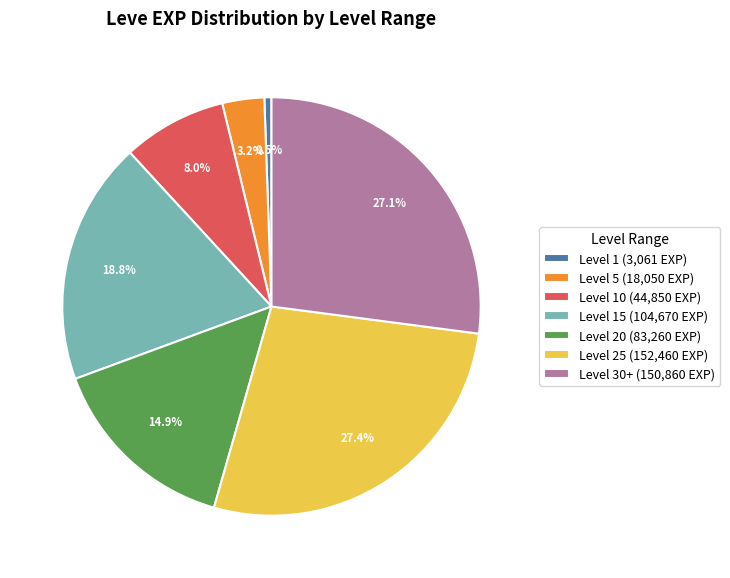

Is there any slice that represents more than half of the pie?

No